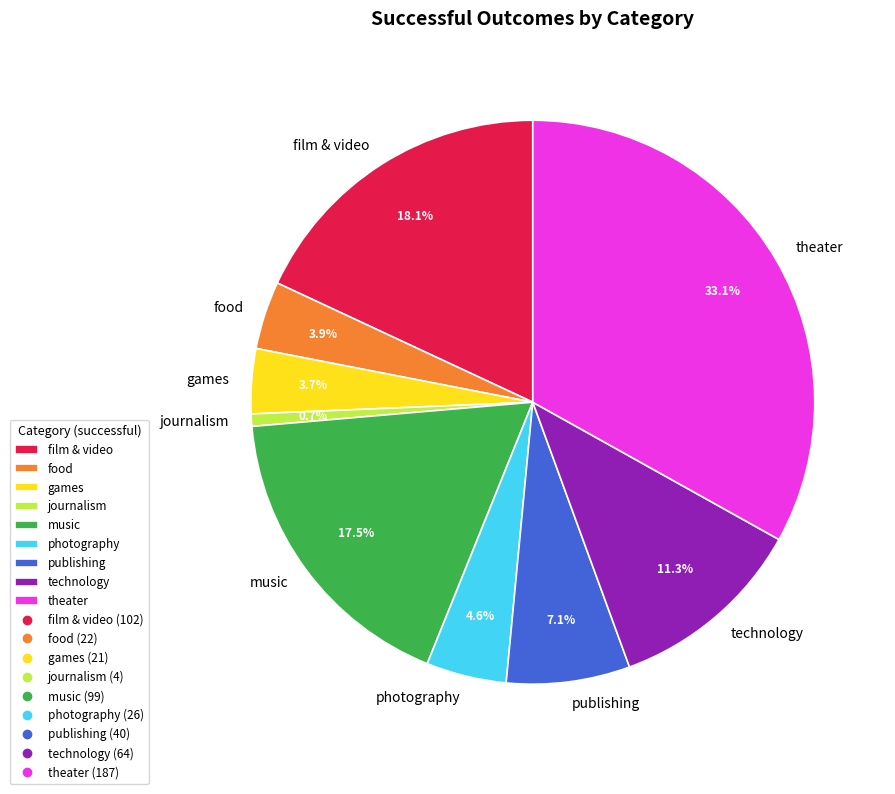

Which category has the biggest portion of the pie?

theater